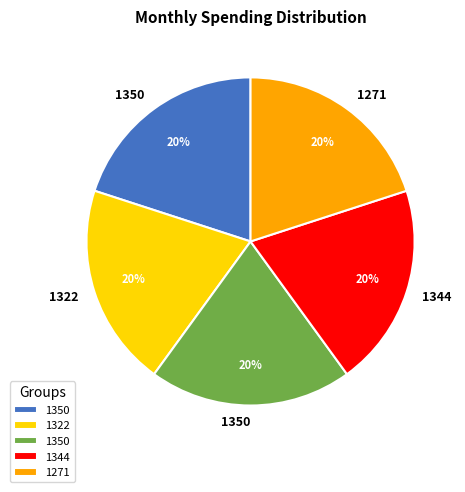

Does any single category account for the majority?

No